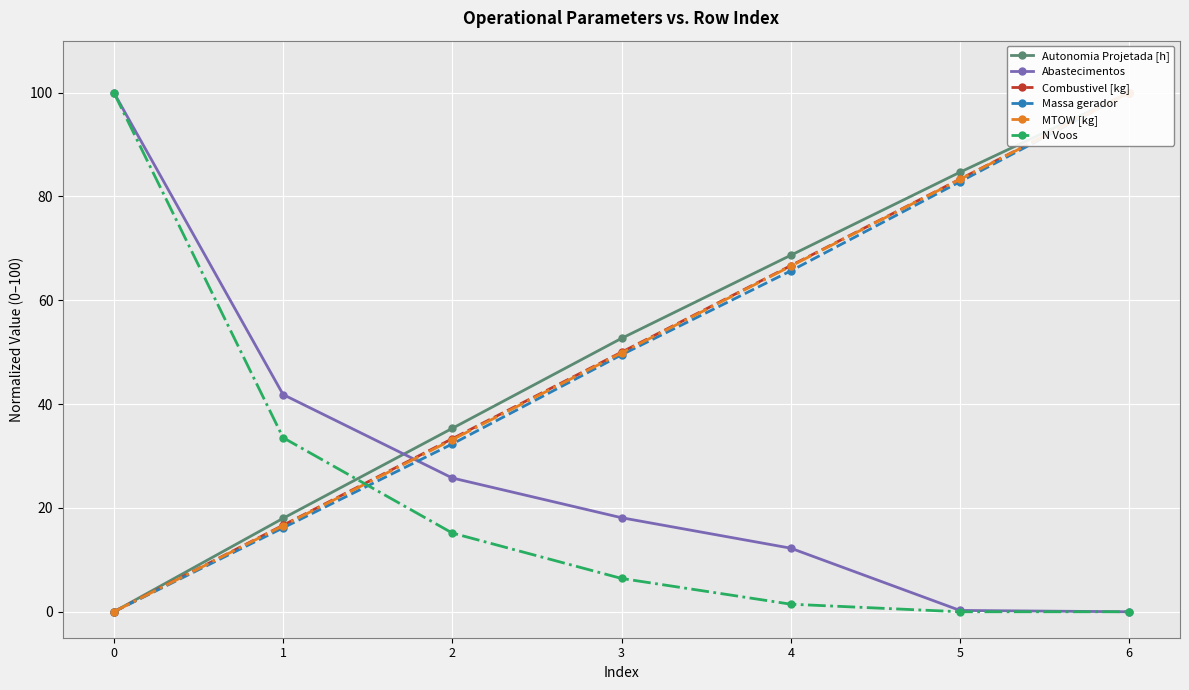

Reading left to right, extract all data points from this chart.

Autonomia Projetada [h]: 0=0.0	1=18.0	2=35.3	3=52.7	4=68.7	5=84.7	6=100.0
Abastecimentos: 0=100.0	1=41.8	2=25.8	3=18.1	4=12.2	5=0.3	6=0.0
Combustivel [kg]: 0=0.0	1=16.7	2=33.3	3=50.0	4=66.7	5=83.3	6=100.0
Massa gerador: 0=0.0	1=16.2	2=32.3	3=49.5	4=65.7	5=82.8	6=100.0
MTOW [kg]: 0=0.0	1=16.6	2=33.1	3=49.9	4=66.6	5=83.3	6=100.0
N Voos: 0=100.0	1=33.5	2=15.2	3=6.4	4=1.5	5=0.0	6=0.0